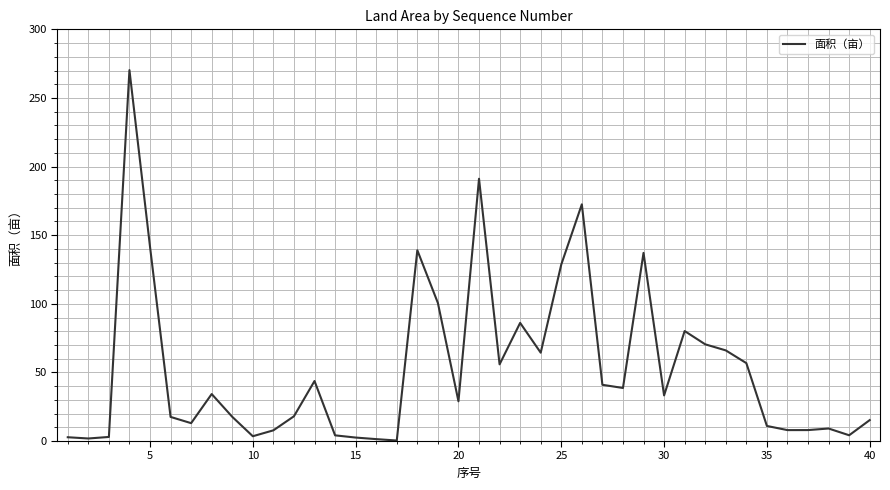

What is the difference between the maximum and second lowest values?

268.9